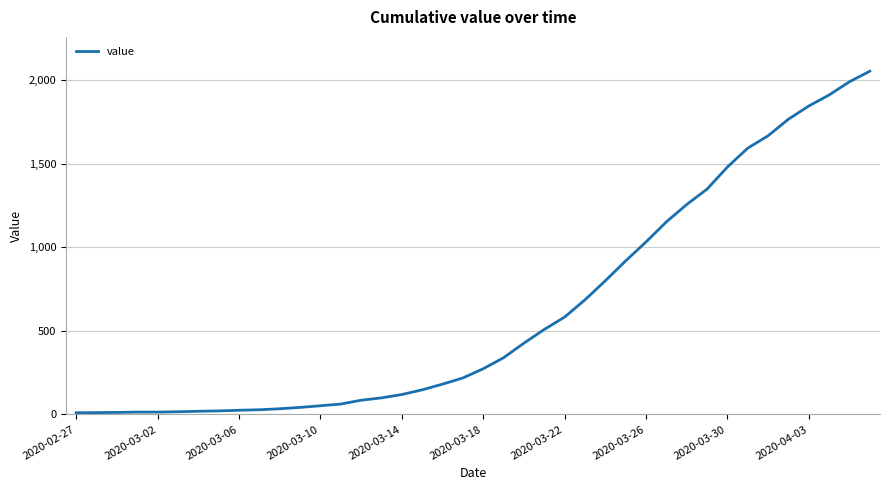

What is the difference between the maximum and minimum values?

2042